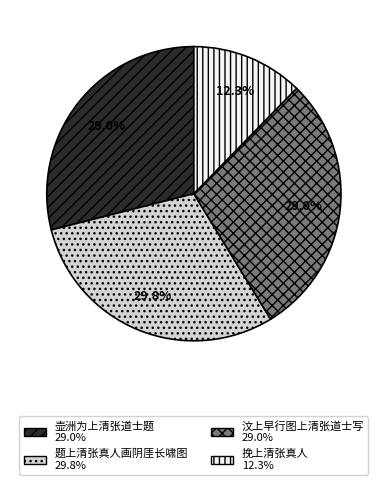

Combined, do 汶上早行图上清张道士写 and 壶洲为上清张道士题 account for over 50%?

Yes